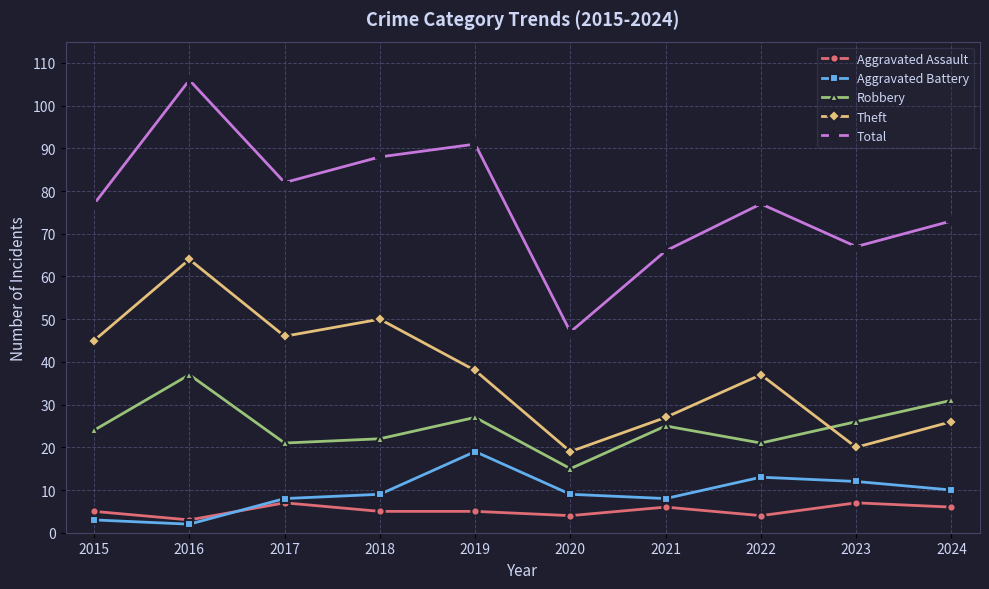

Is this an area chart (filled region under the line)?

No